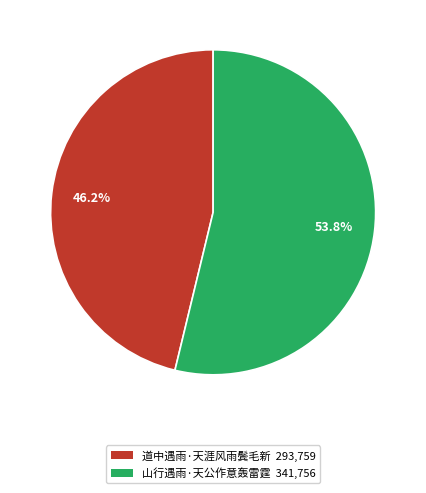

To the nearest percent, what is the difference between the 道中遇雨·天涯风雨鬓毛新 and 山行遇雨·天公作意轰雷霆 slice percentages?

8%